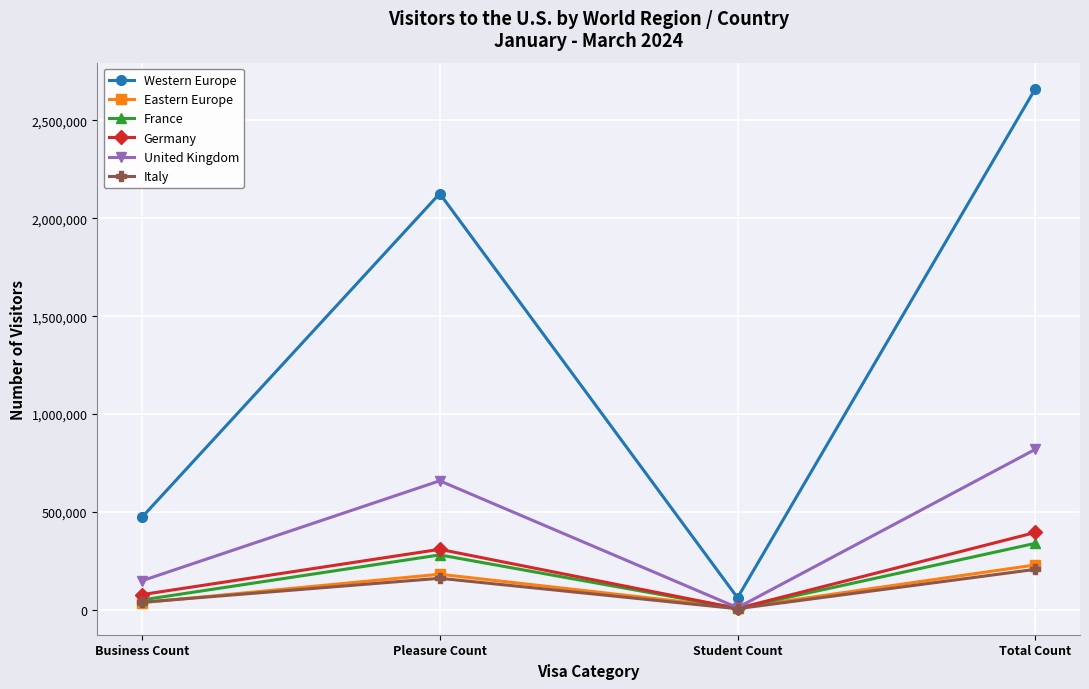

What is the difference between the maximum and second lowest values in the Italy series?

168106